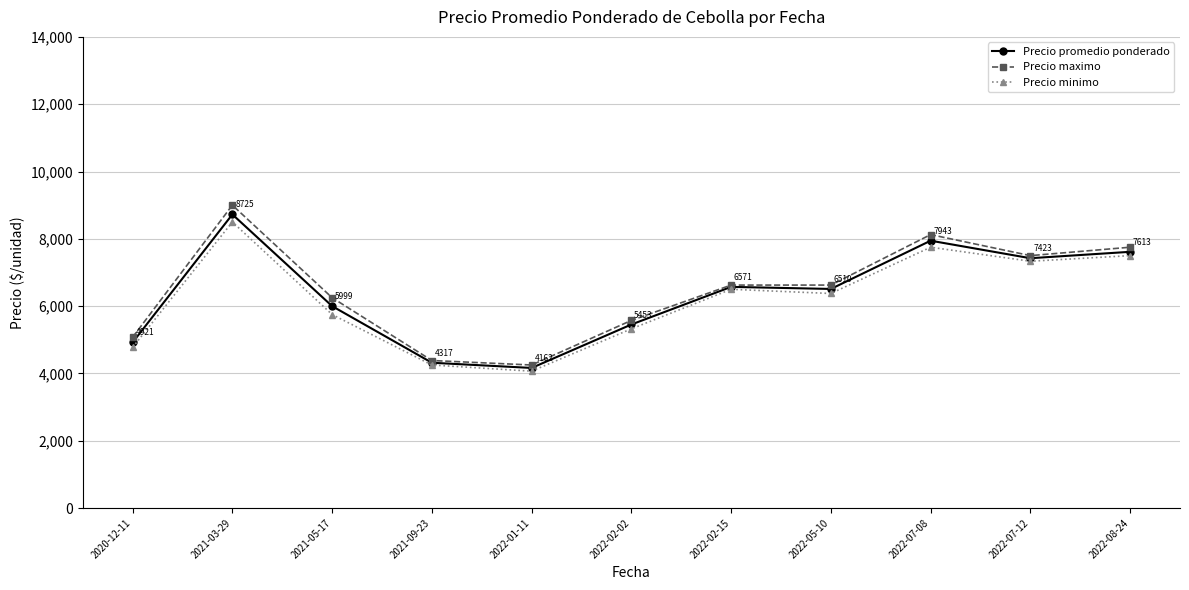

At which label does Precio maximo reach its minimum?

2022-01-11